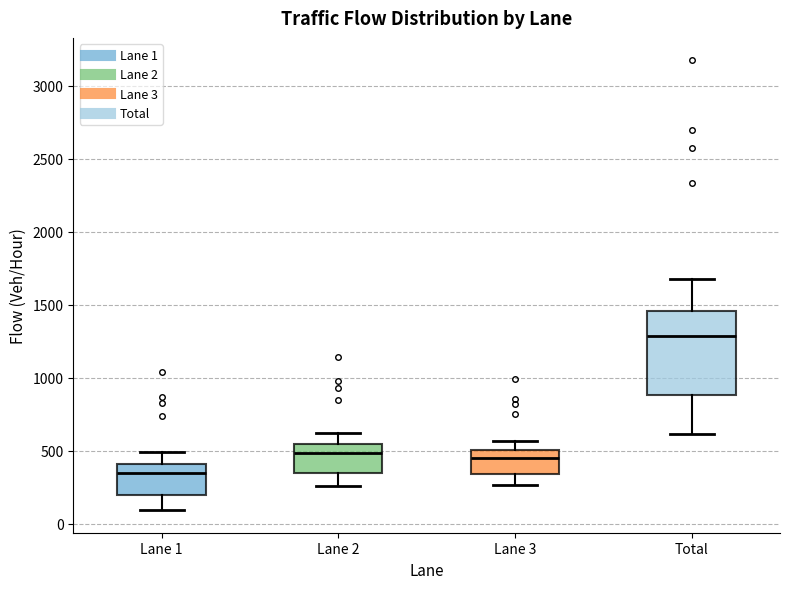

Which box has the lowest median line?

Lane 1